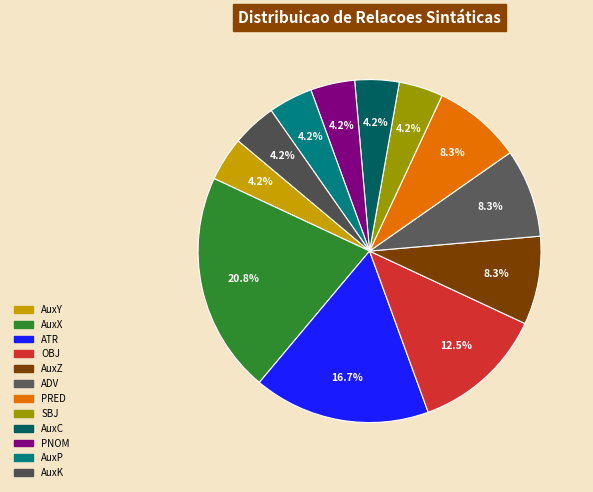

Rank the categories by value from highest to lowest.

AuxX, ATR, OBJ, AuxZ, ADV, PRED, AuxY, SBJ, AuxC, PNOM, AuxP, AuxK